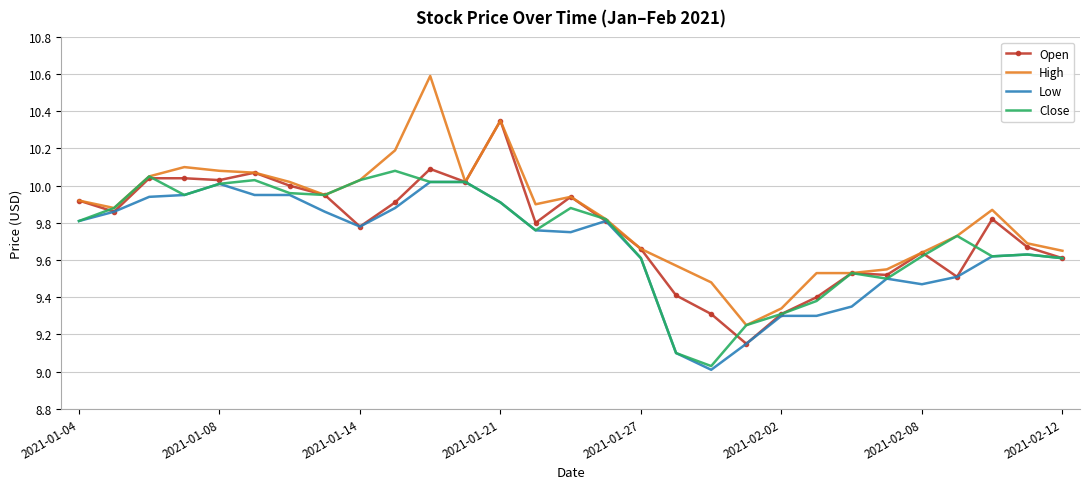

Which series has the widest spread of values?

High